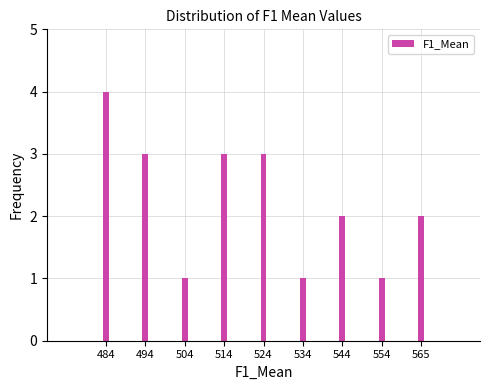

Reading left to right, what are all the values shown in this chart?

4	3	1	3	3	1	2	1	2